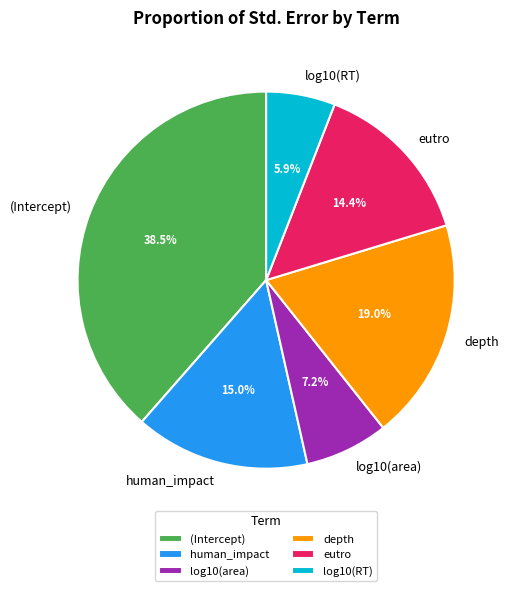

Is the sum of eutro and human_impact greater than half?

No